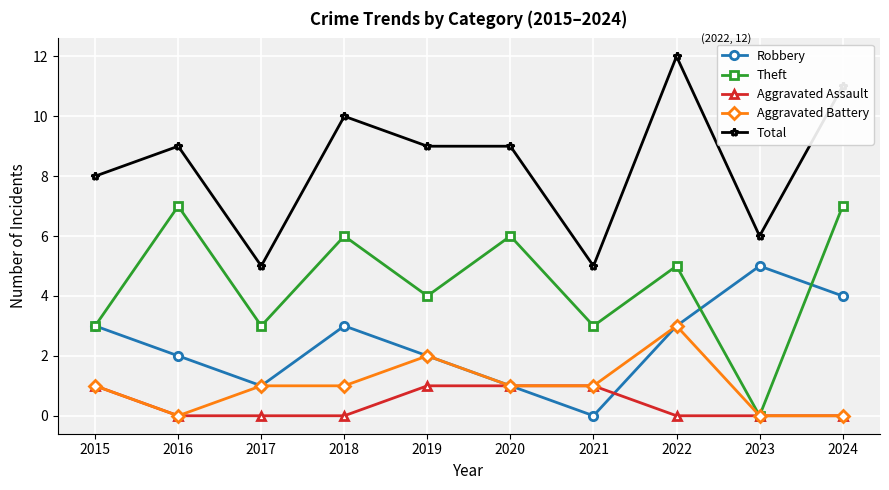

What is the sum of the Aggravated Battery values at 2015 and 2017?

2